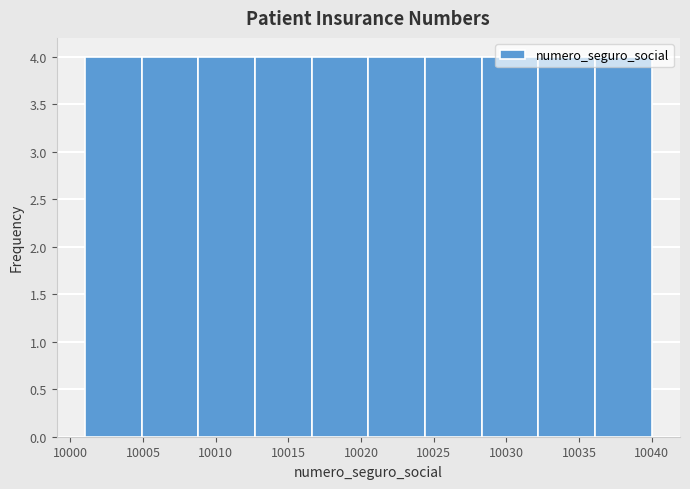

How tall is the bar that spans 10004.9 to 10008.8 on the x-axis? Neither the bar edges nor the heights are printed on the chart, so give them approximately, as read against the axes.

4